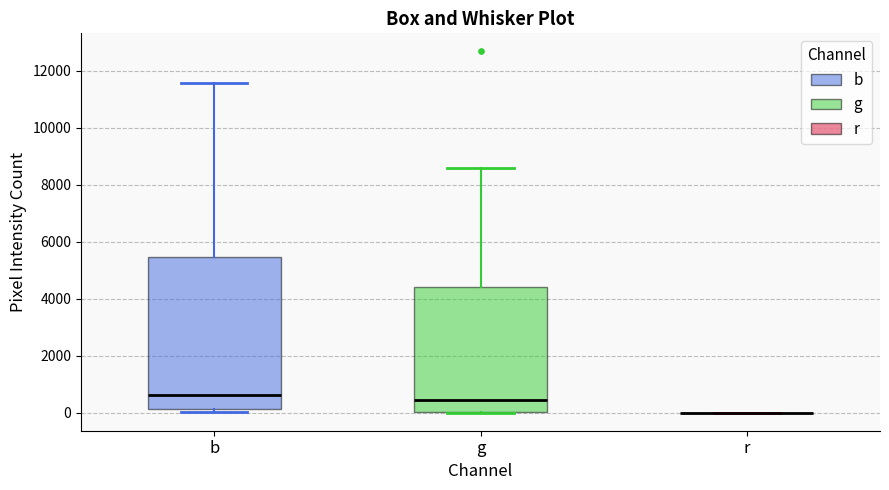

Reading left to right, transcribe this box plot: for each box, give where its median line is, the range the box spans, and where its two whiskers end, as read against the y-axis. The values are not printed on the chart, so give them approximately, as read against the axis.

b: median 600, box 200 to 5400, whiskers 0 to 11600
g: median 400, box 0 to 4400, whiskers 0 to 8600
r: box collapsed to a line at 0, whiskers 0 to 0